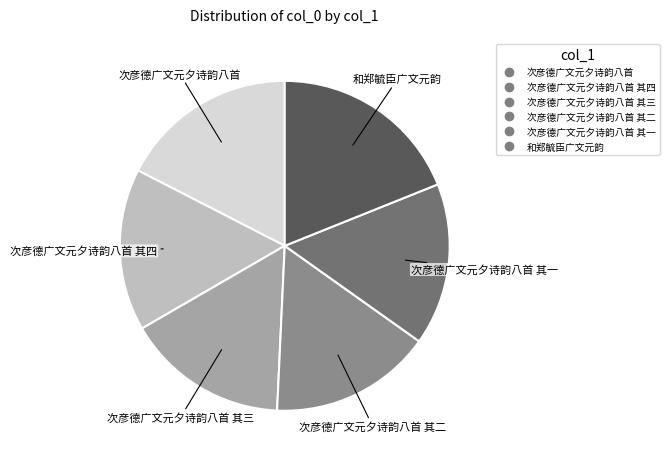

Is there a majority slice in this chart?

No